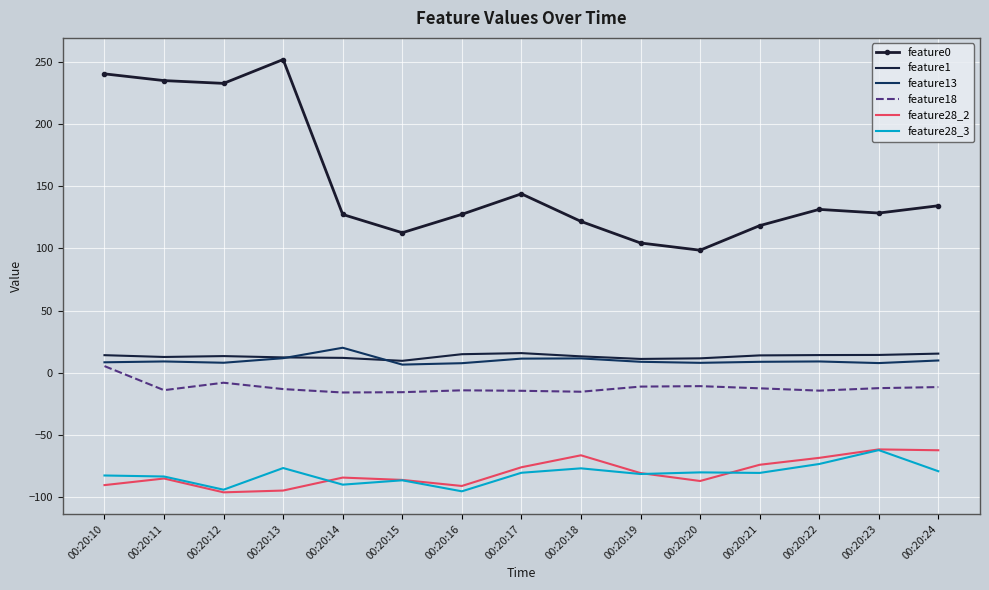

At how many categories does at least one series exceed 175?

4